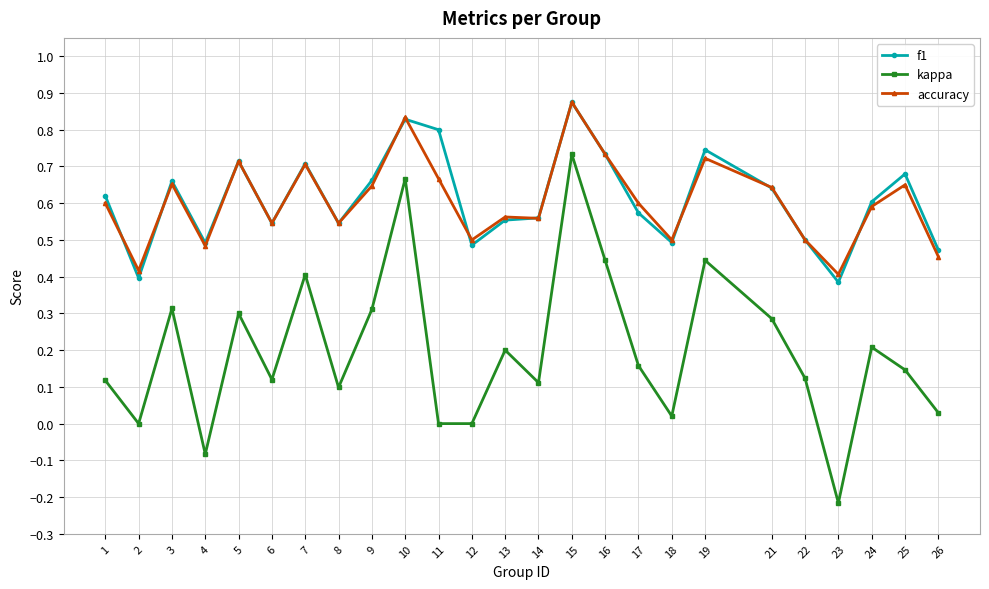

Count the number of data series in this chart.

3